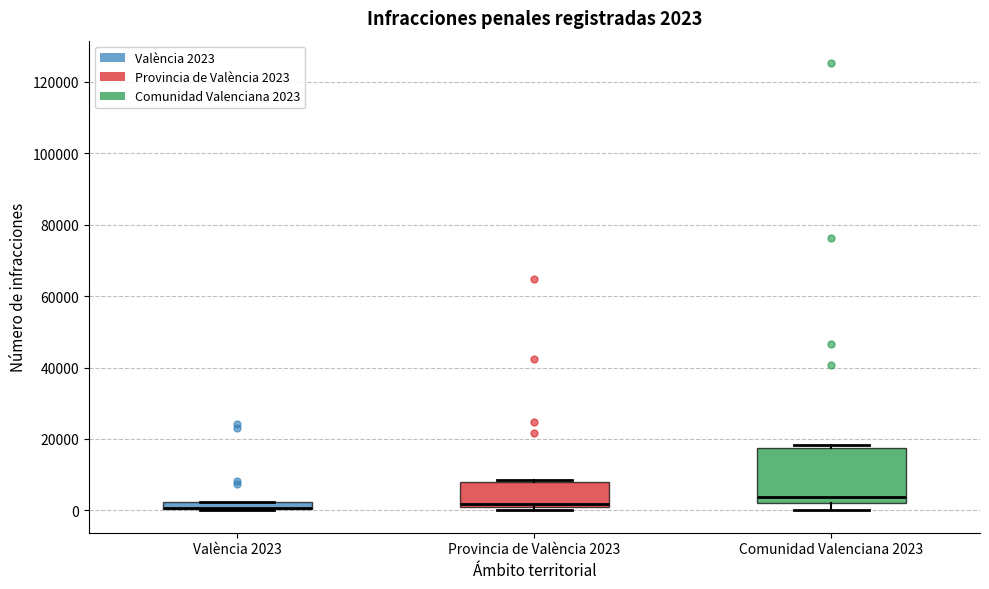

Comparing the boxes themselves (not the whiskers), which one is the tallest?

Comunidad Valenciana 2023